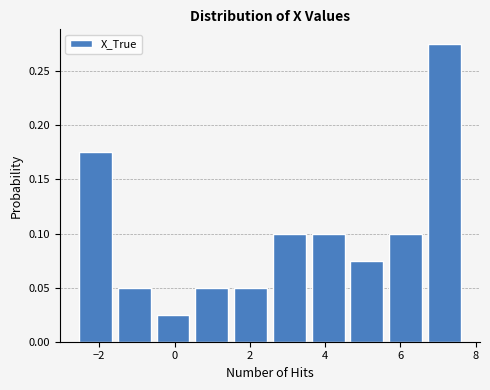

How tall is the bar that spans 0.4 to 1.6 on the x-axis? Neither the bar edges nor the heights are printed on the chart, so give them approximately, as read against the axes.

0.050